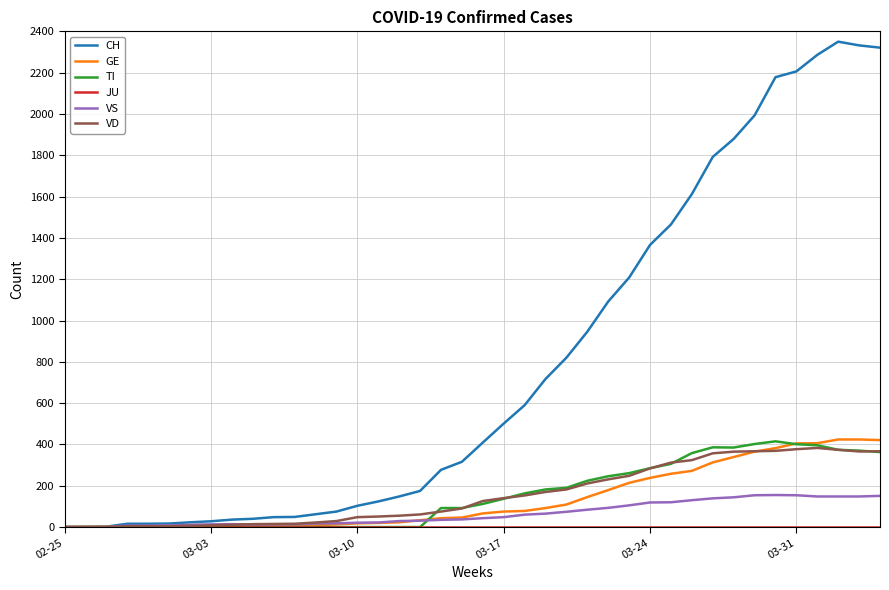

Does the chart display data point markers on the line(s)?

No